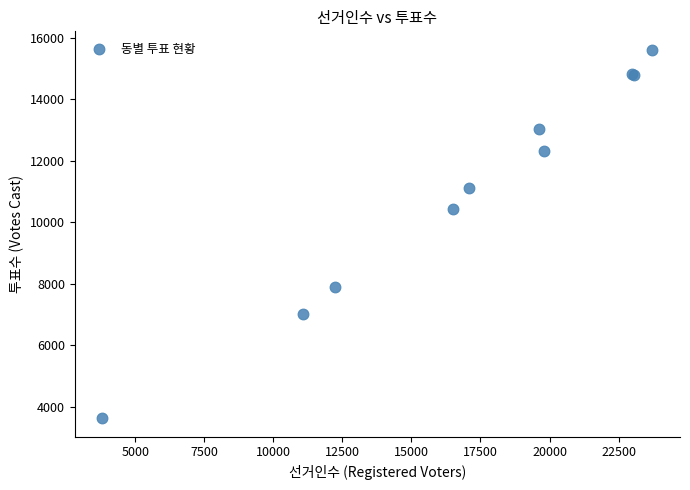

What Y value in the scatter plot is closest to 9624?

10447